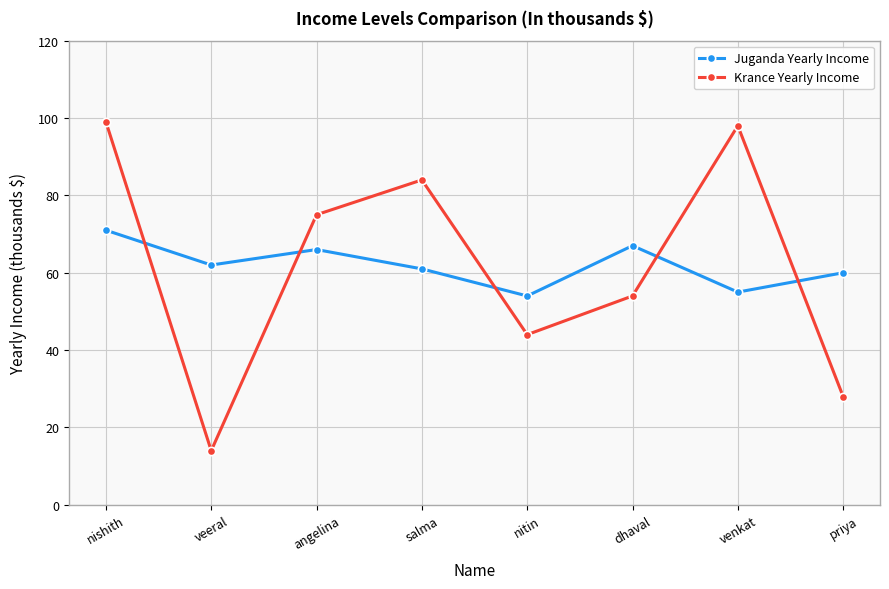

The value of Juganda Yearly Income at venkat is 88. True or false?

False